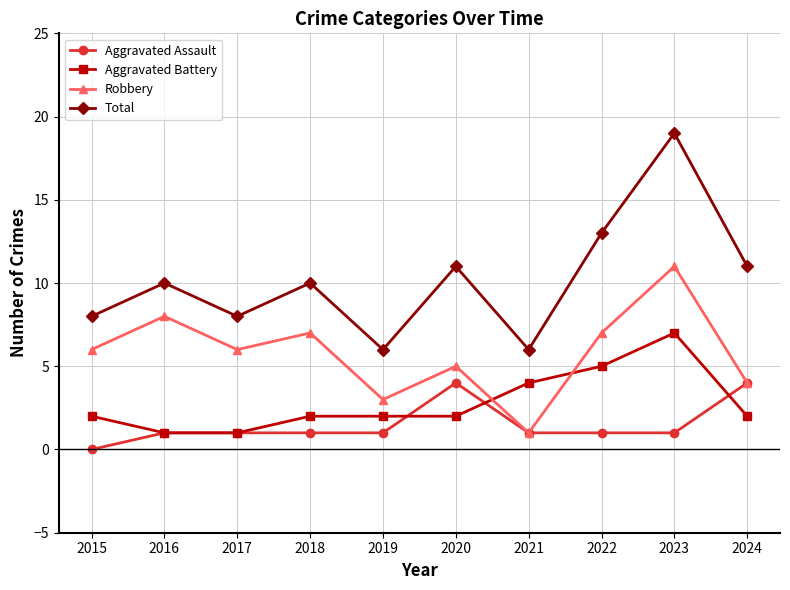

What is the highest value of the Robbery series?

11